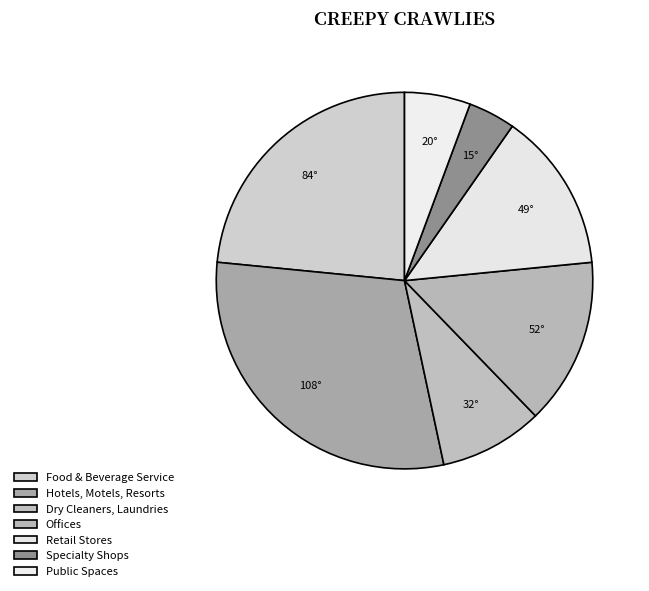

Count the number of slices in the pie.

7